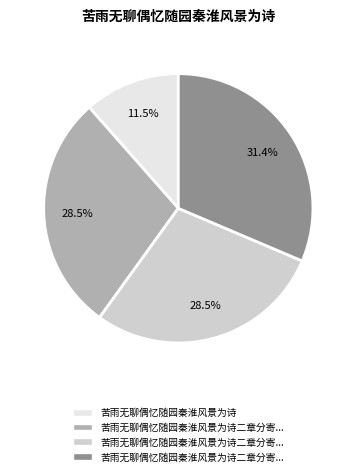

Is there a majority slice in this chart?

No